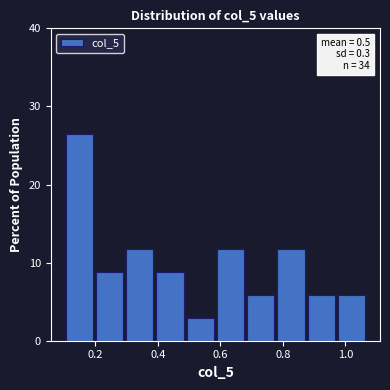

Over which range of the x-axis is the bar tallest?

0.10 to 0.20